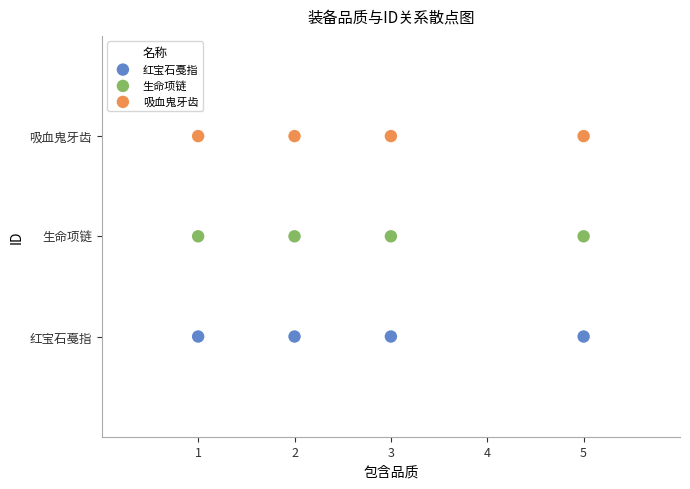

Which series reaches the minimum Y coordinate?

红宝石戞指